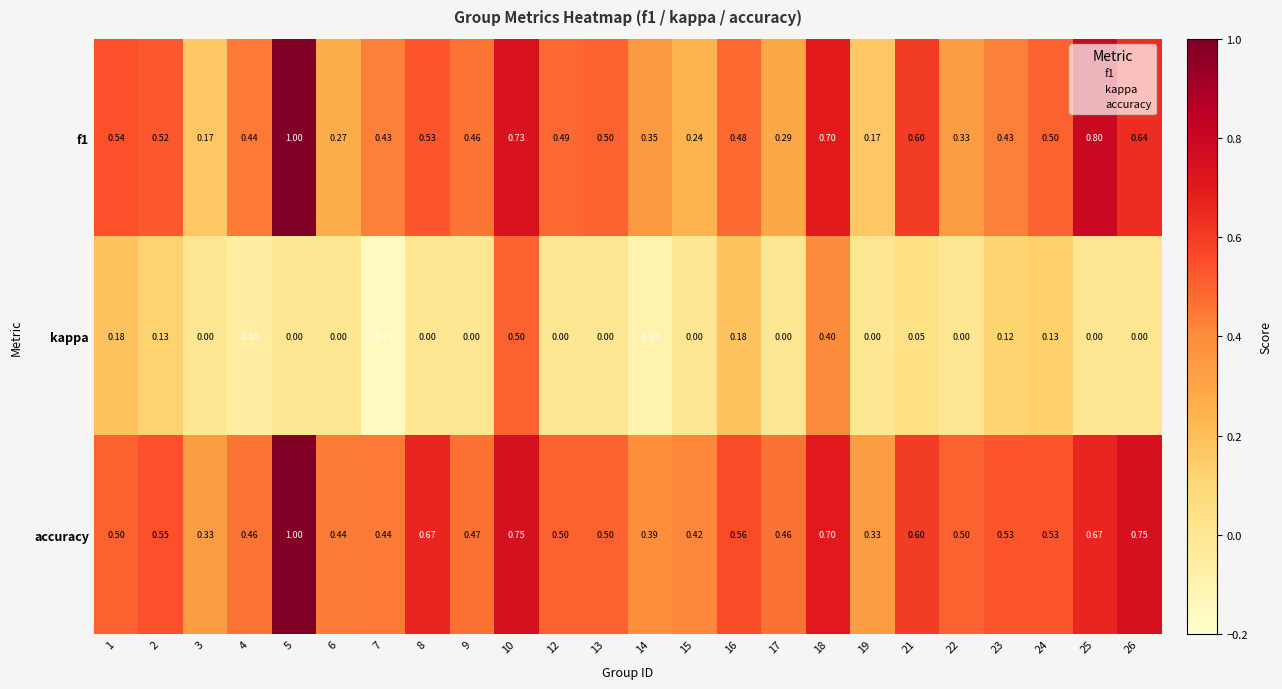

Which series has the largest total across all categories?

accuracy